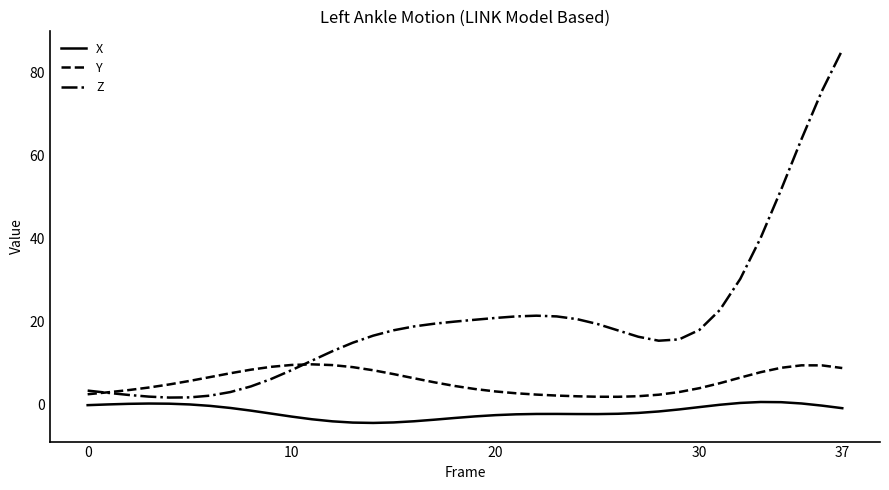

List the series in order of their peak value, lowest first.

X, Y, Z